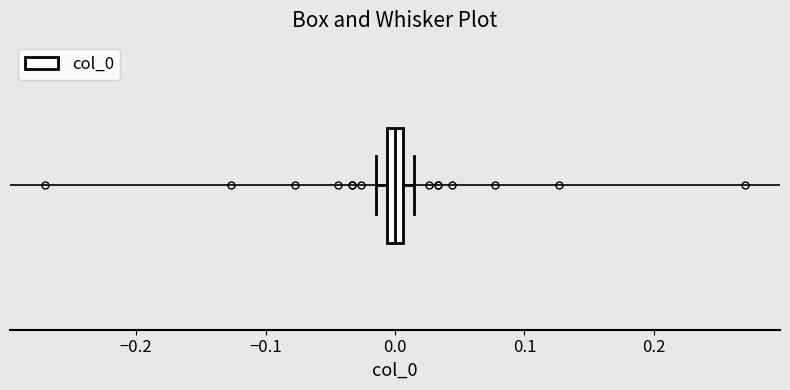

Where is the left edge of the box on the x-axis? The values are not printed on the chart, so give them approximately, as read against the axis.

-0.01